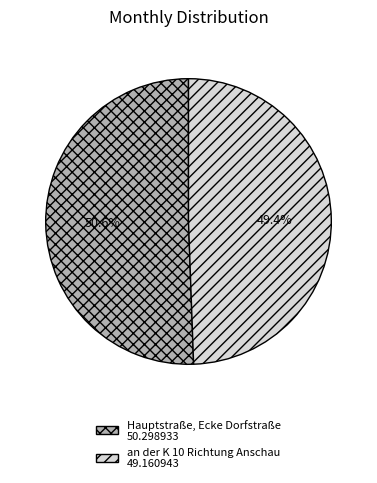

What is the total percentage of Hauptstraße, Ecke Dorfstraße and an der K 10 Richtung Anschau?

100.0%